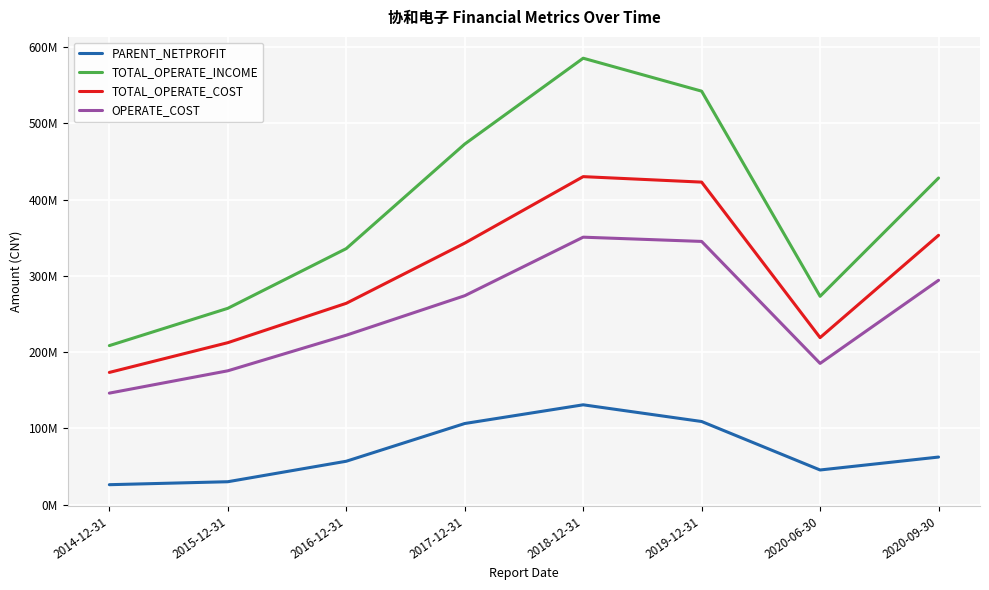

At which label is OPERATE_COST closest to 248540858?

2017-12-31